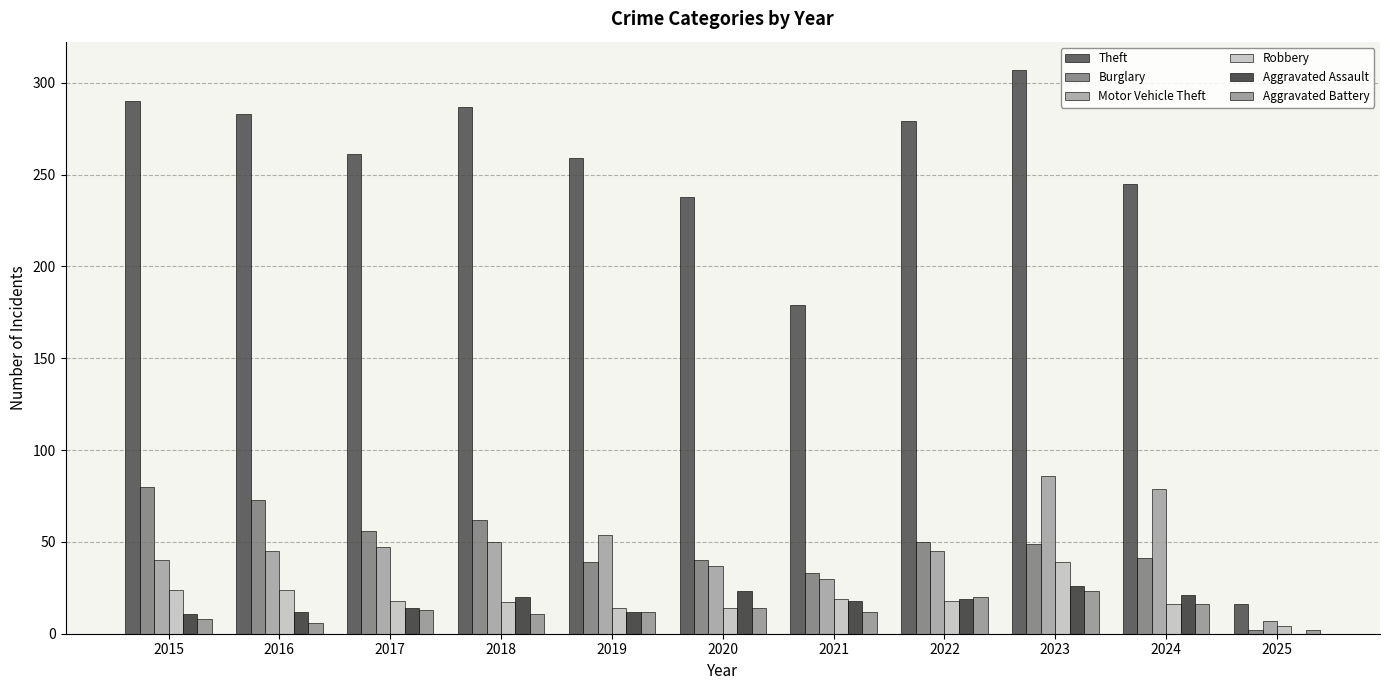

How many categories are shown in the chart?

11